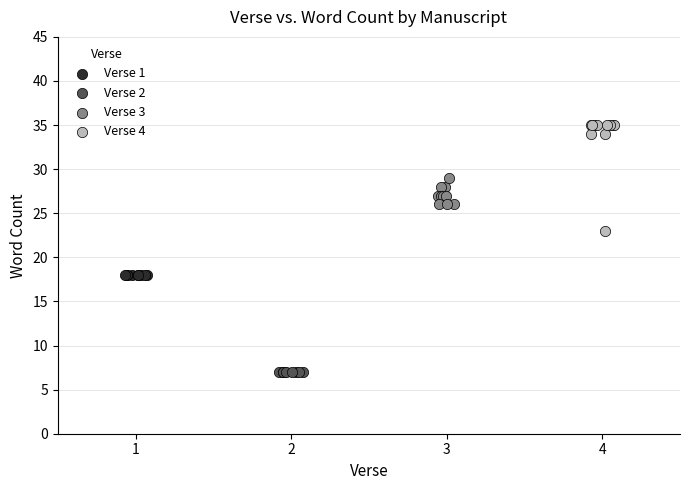

Which series contains the highest Y value?

Verse 4